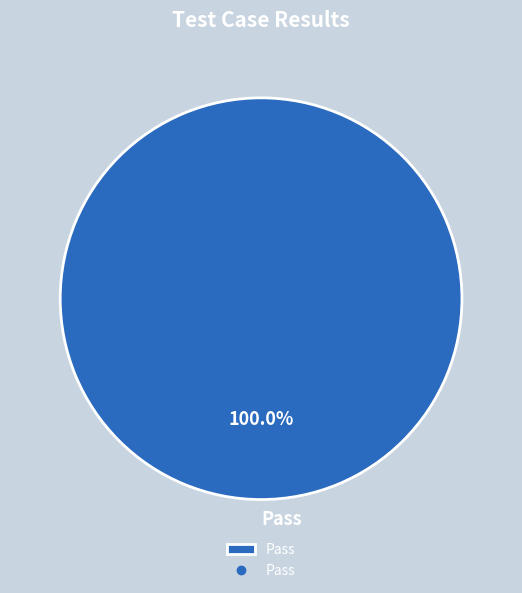

Rank the categories by value from lowest to highest.

Pass